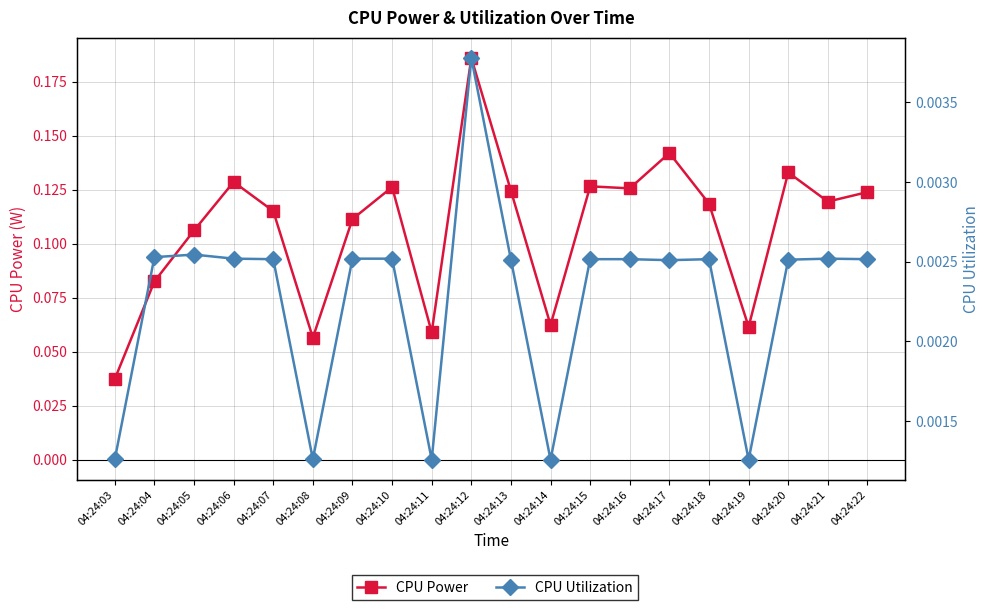

True or false: CPU Power and CPU Utilization intersect in this chart.

False